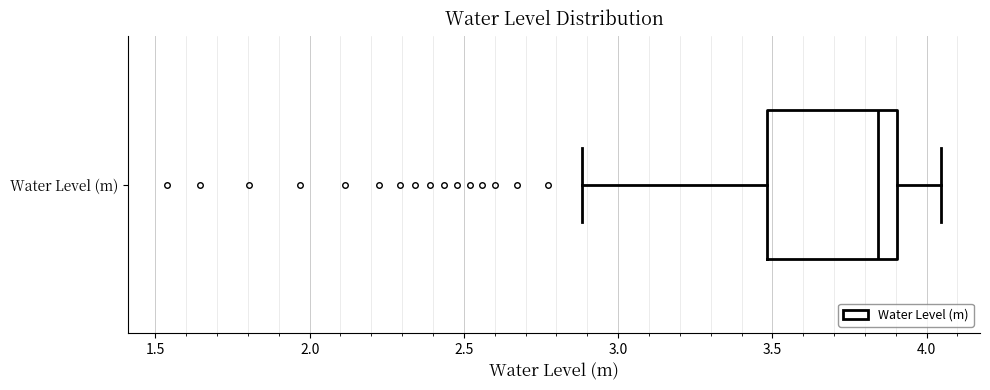

Transcribe this box plot: give where the median line is, the range the box spans, and where the two whiskers end, as read against the x-axis. The values are not printed on the chart, so give them approximately, as read against the axis.

median 3.85, box 3.50 to 3.90, whiskers 2.90 to 4.05